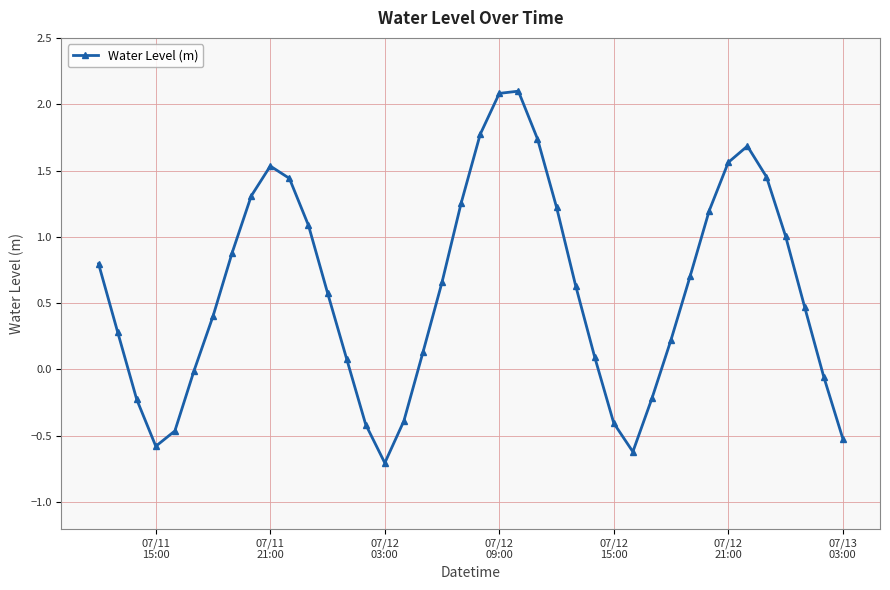

What is the minimum value shown in the chart?

-0.7